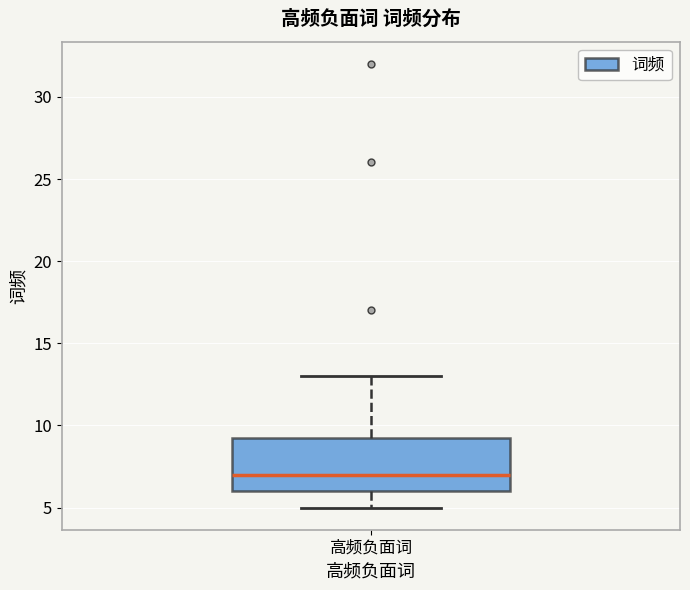

Read this box plot against the y-axis: the position of the median line, the range covered by the box, and the ends of both whiskers. The values are not printed on the chart, so give them approximately, as read against the axis.

median 7.0, box 6.0 to 9.5, whiskers 5.0 to 13.0